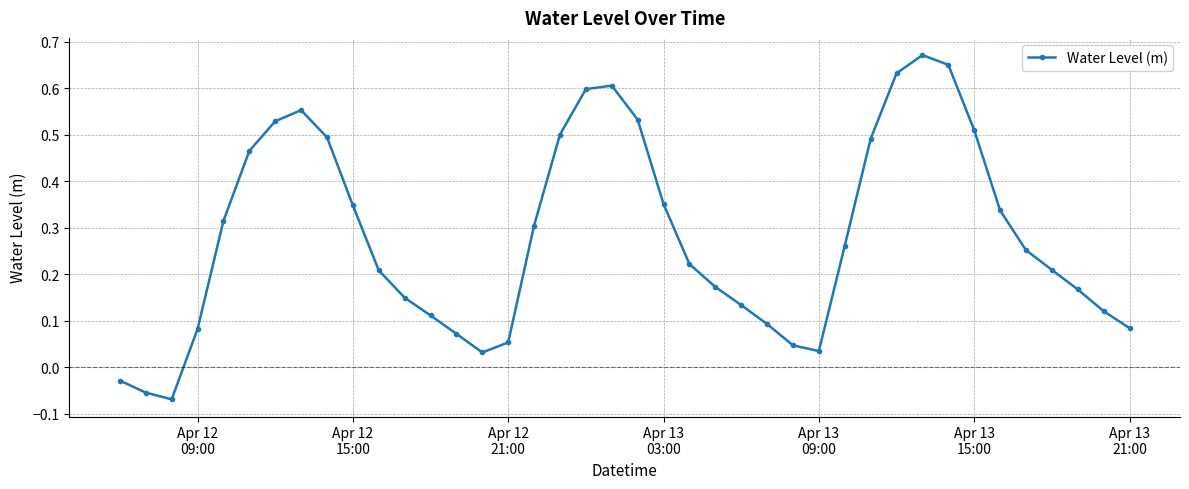

How many interior local valleys (lower than both neighbors) does the data have?

3